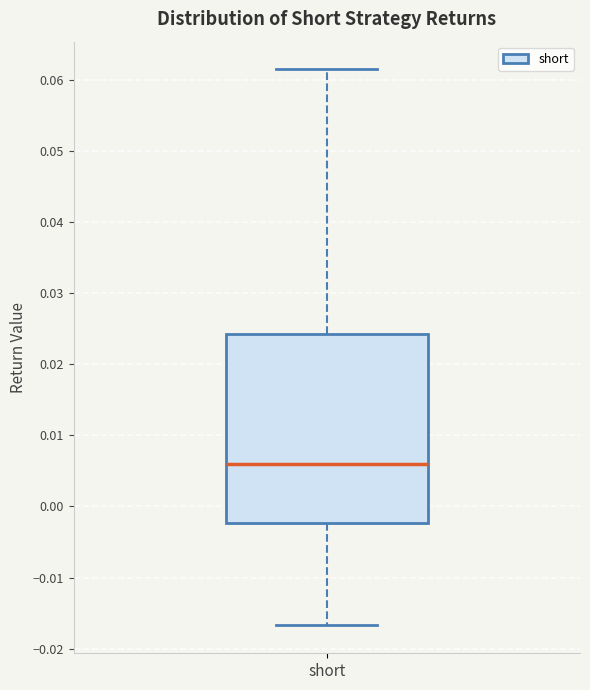

Transcribe this box plot: give where the median line is, the range the box spans, and where the two whiskers end, as read against the y-axis. The values are not printed on the chart, so give them approximately, as read against the axis.

median 0.006, box -0.002 to 0.024, whiskers -0.017 to 0.062